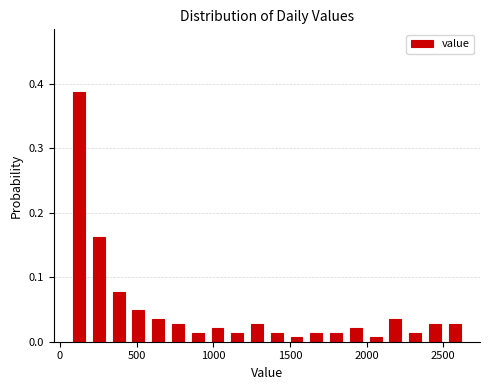

Read against the x-axis, roughly where is the centre of the tallest bar?

150